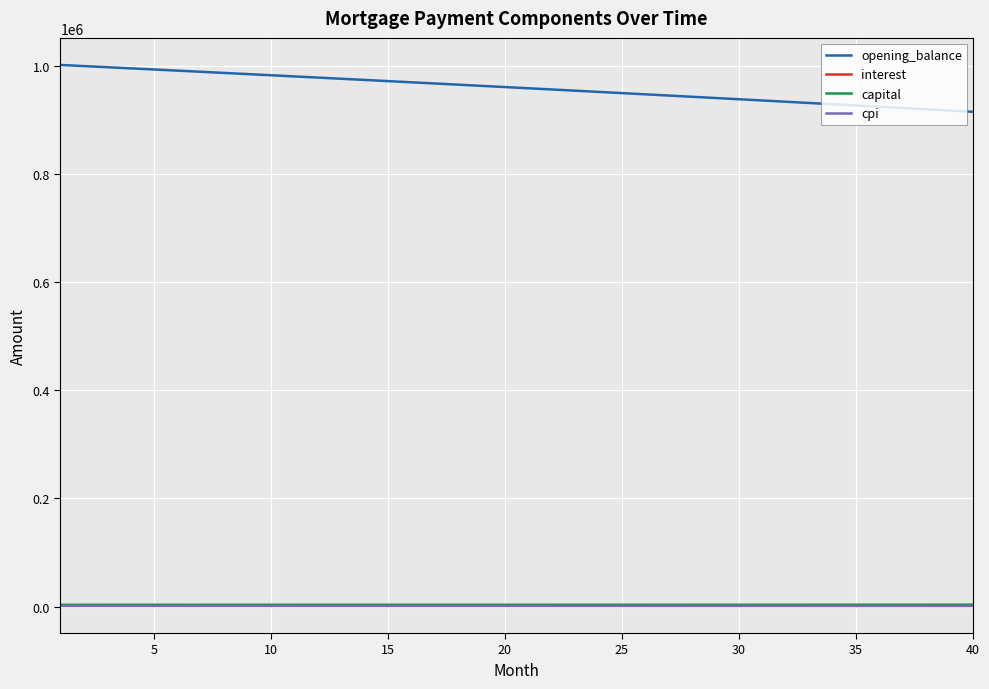

True or false: interest and opening_balance cross at least once.

False